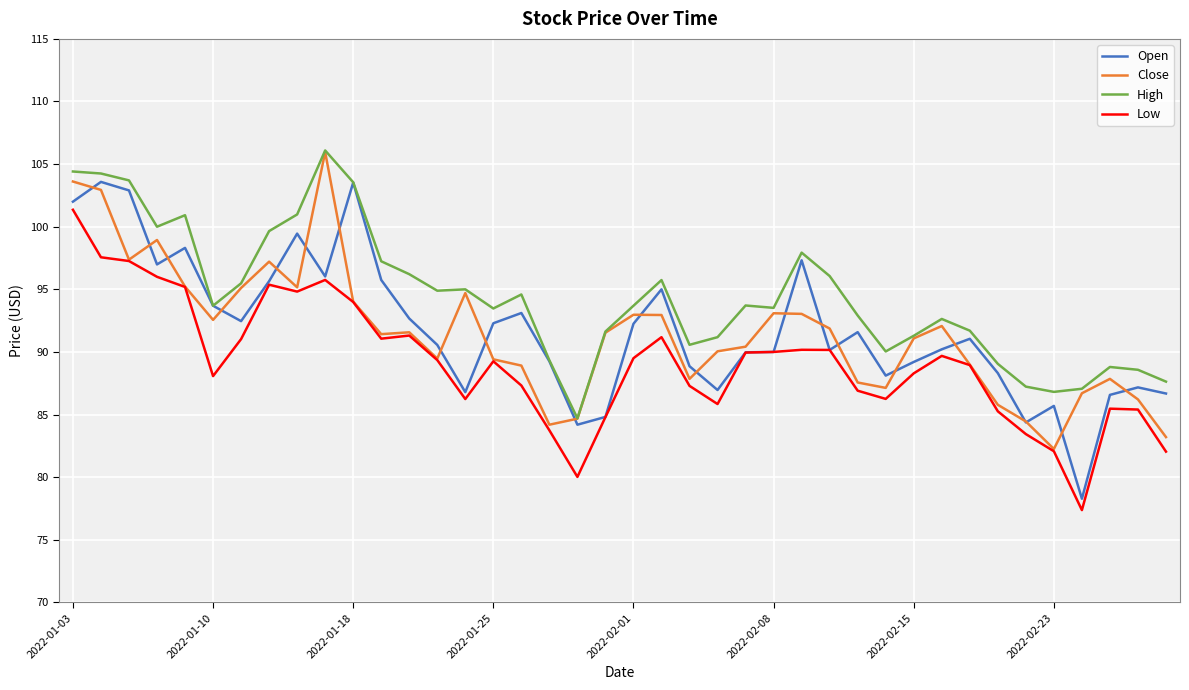

What is the greatest value displayed?

106.1